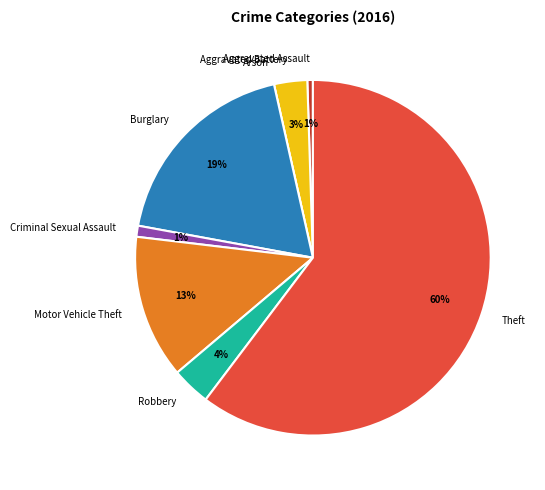

Between Aggravated Battery and Motor Vehicle Theft, which is larger?

Motor Vehicle Theft